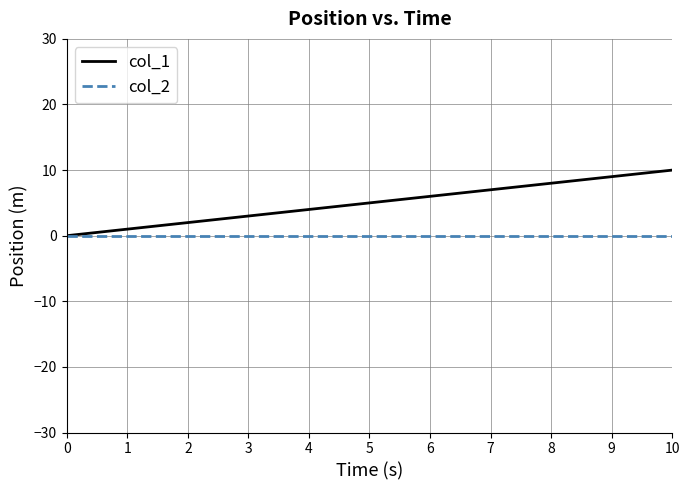

What are all the series names shown in the legend?

col_1, col_2